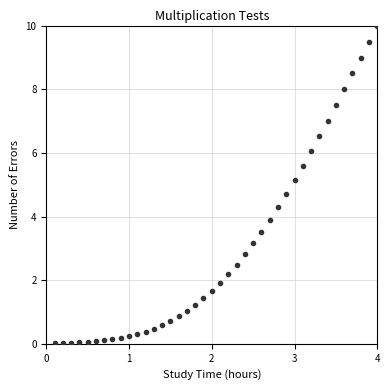

What Y value in the scatter plot is closest to 5?

5.2